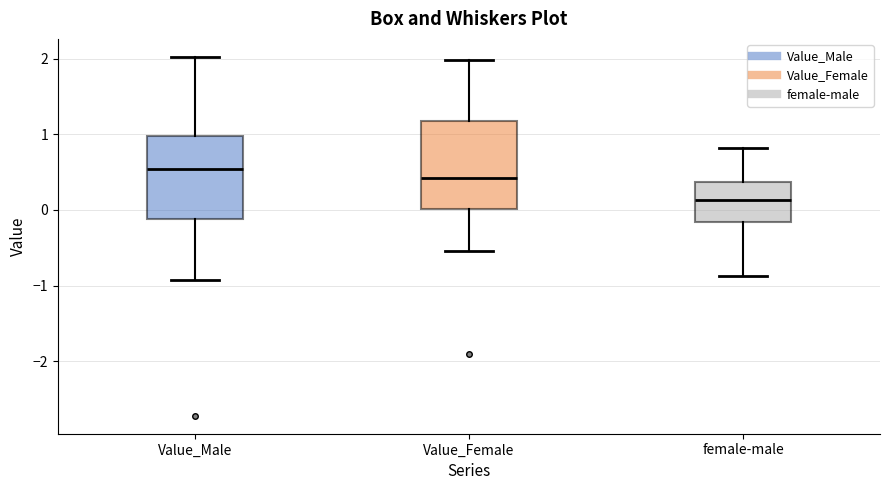

Reading left to right, read every box against the y-axis: the position of its median line, the range the box covers, and the ends of its whiskers. The values are not printed on the chart, so give them approximately, as read against the axis.

Value_Male: median 0.5, box -0.1 to 1.0, whiskers -0.9 to 2.0
Value_Female: median 0.4, box 0.0 to 1.2, whiskers -0.5 to 2.0
female-male: median 0.1, box -0.2 to 0.4, whiskers -0.9 to 0.8